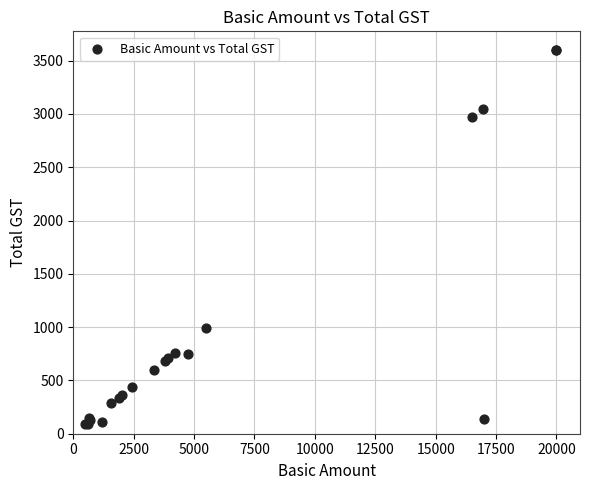

What Y value in the scatter plot is closest to 1843?

991.5